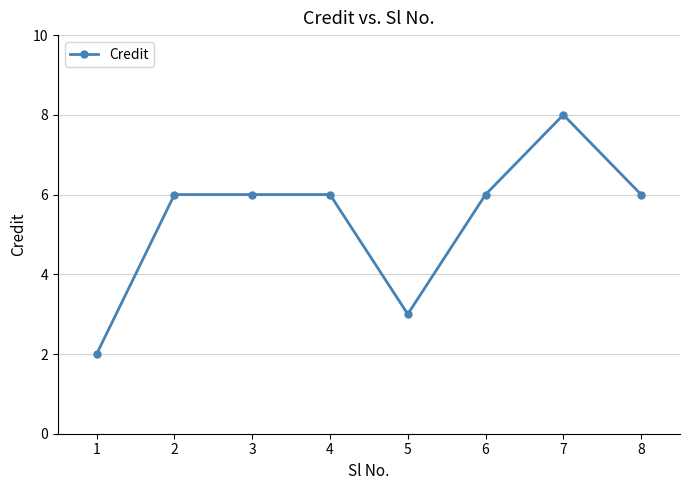

What is the minimum value shown in the chart?

2